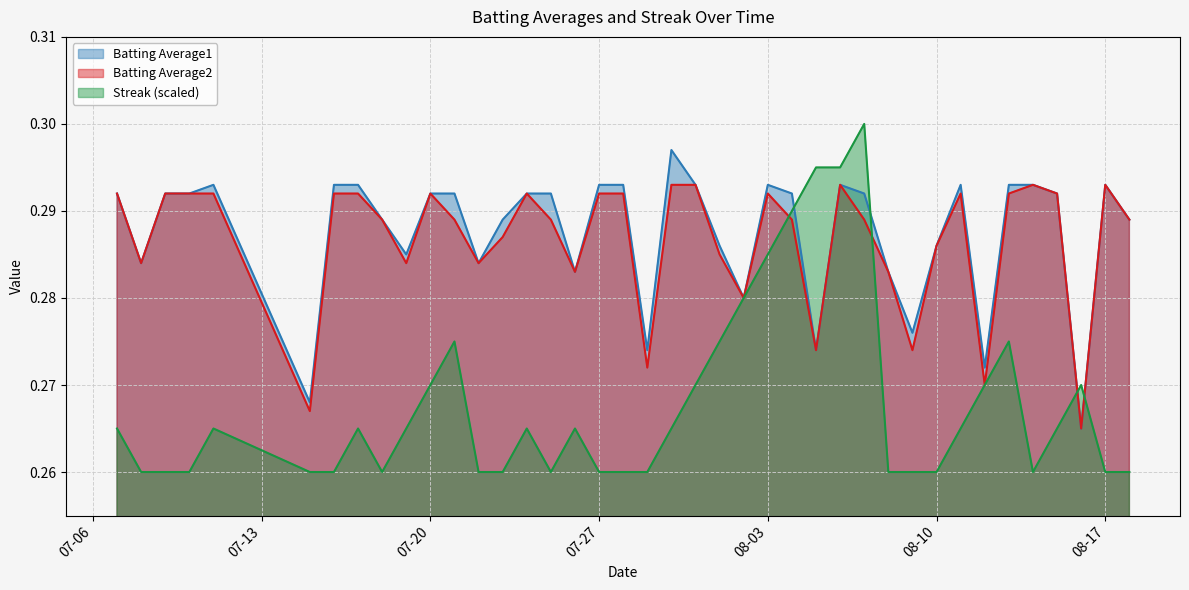

List the series in order of their peak value, highest first.

Streak (scaled), Batting Average1, Batting Average2